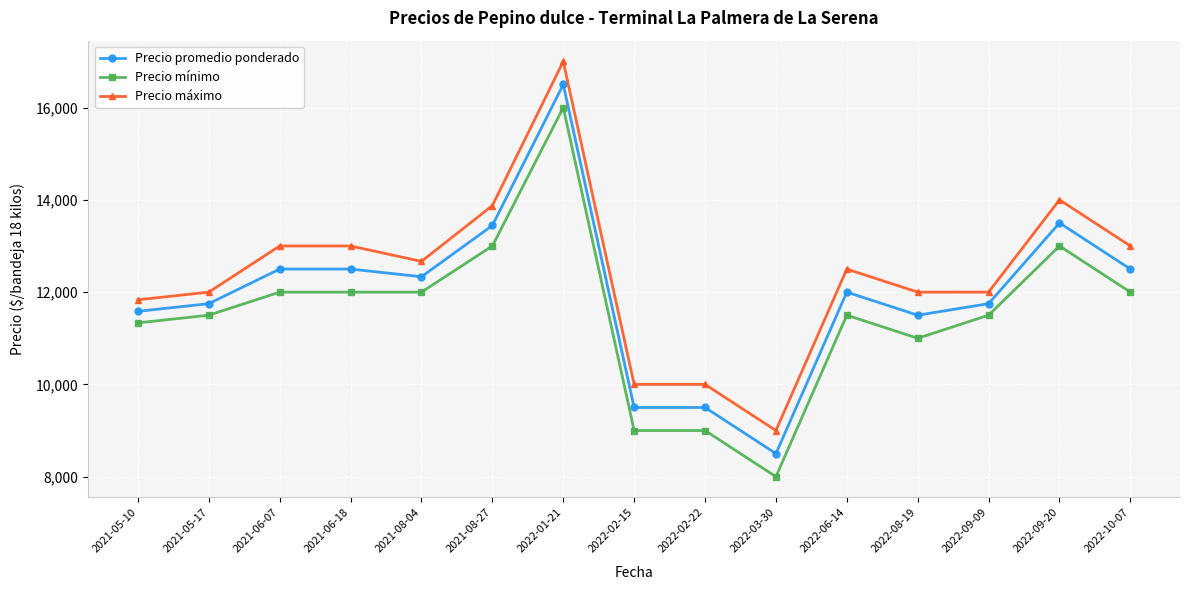

At which category does the chart reach its minimum across all series?

2022-03-30